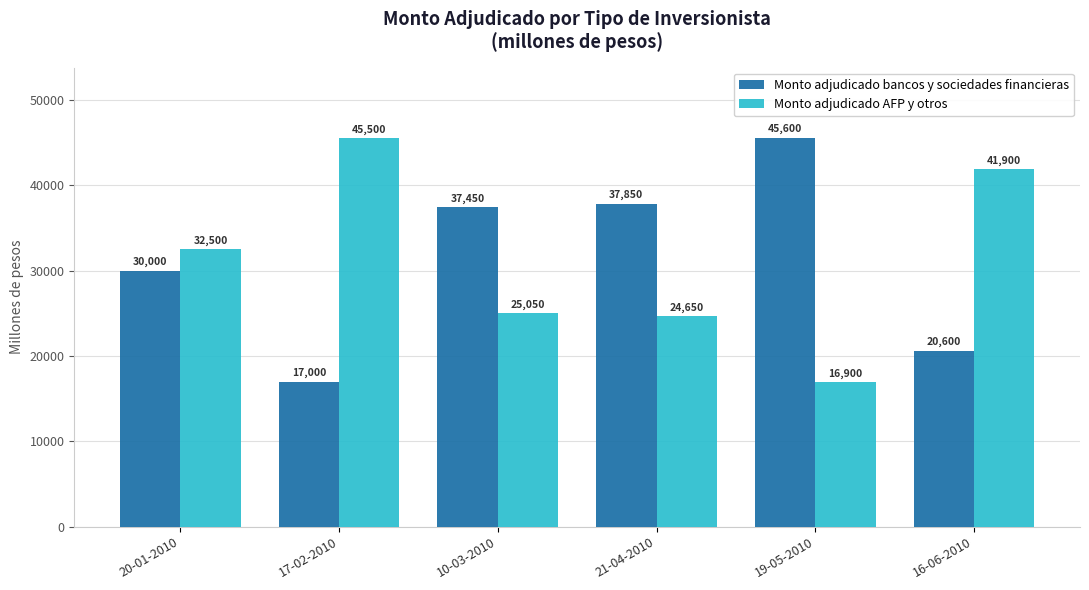

Reading left to right, extract all data points from this chart.

Monto adjudicado bancos y sociedades financieras: 30000	17000	37450	37850	45600	20600
Monto adjudicado AFP y otros: 32500	45500	25050	24650	16900	41900